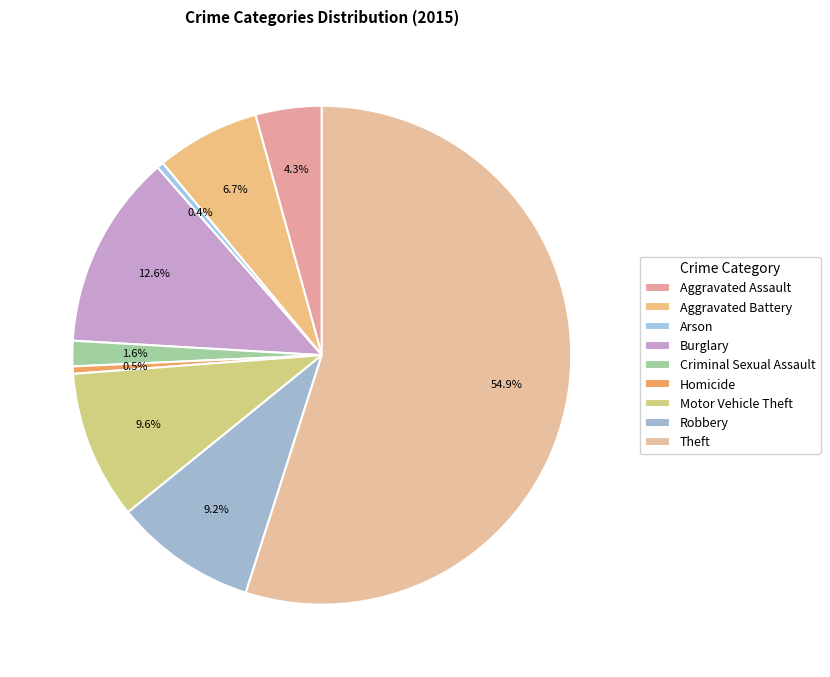

What is the majority slice?

Theft